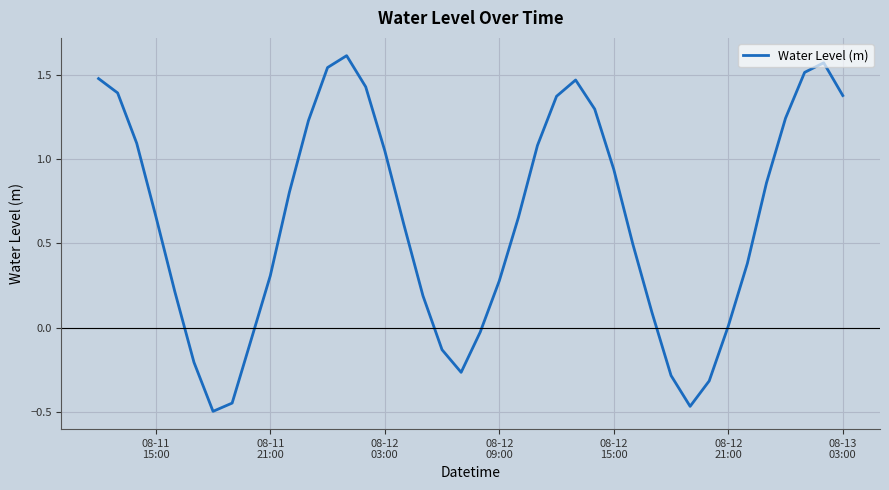

What is the difference between the maximum and minimum values?

2.1